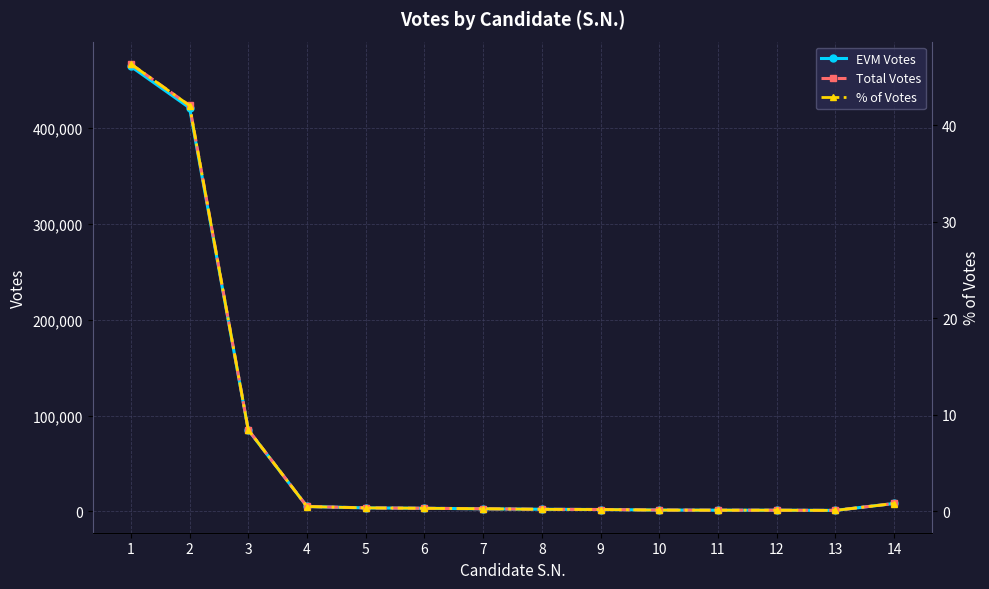

Where is the first local minimum for EVM Votes?

13